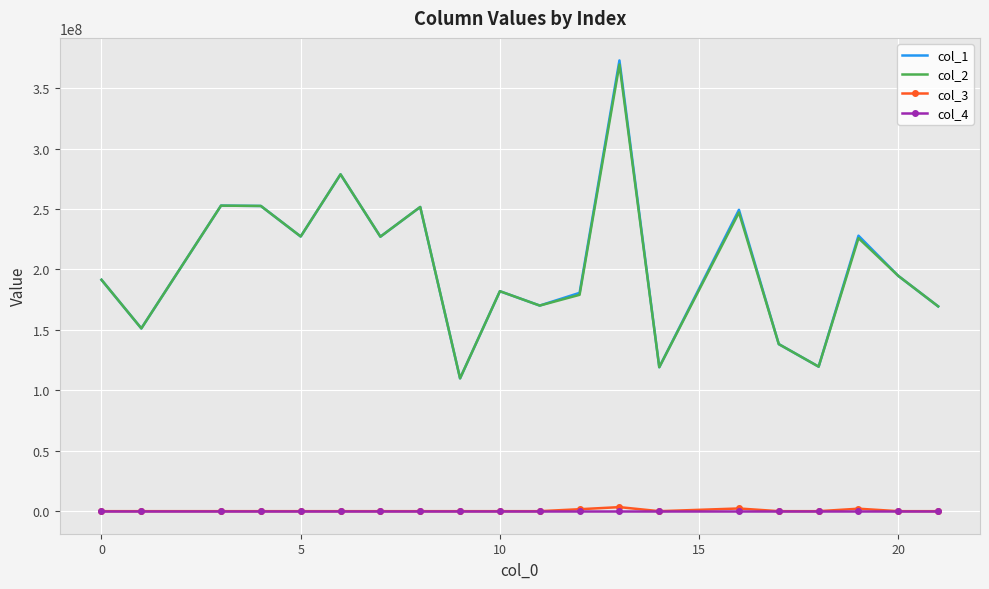

True or false: col_4 and col_1 intersect in this chart.

False